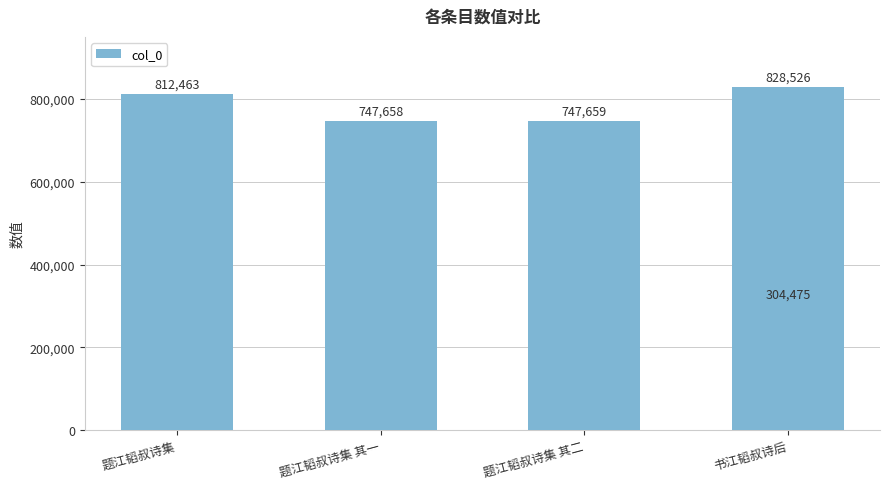

How many values exceed 747659?

2